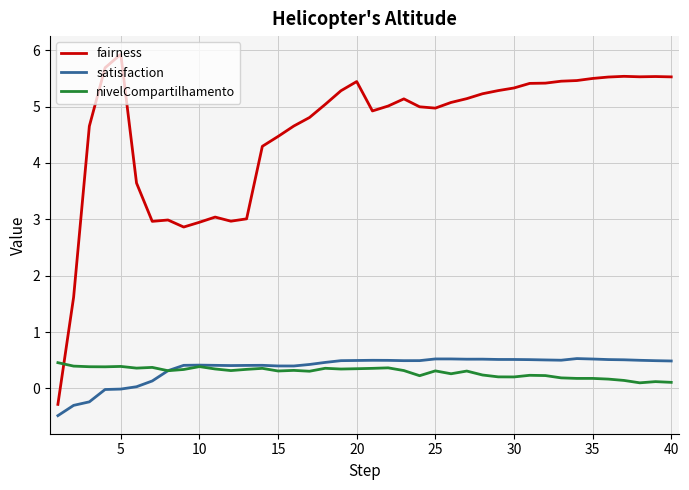

True or false: satisfaction and fairness intersect in this chart.

False